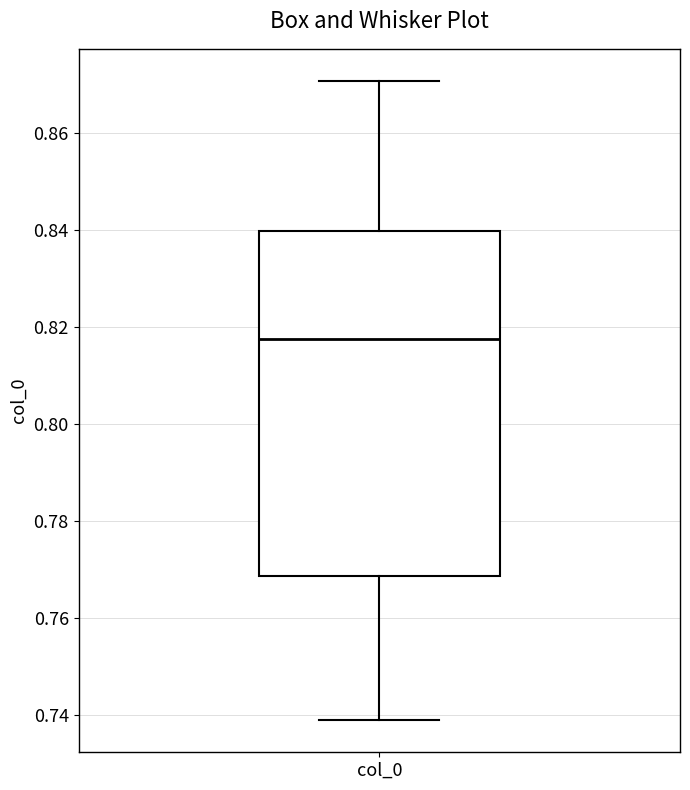

Where is the upper edge of the box for col_0 on the y-axis? The values are not printed on the chart, so give them approximately, as read against the axis.

0.840